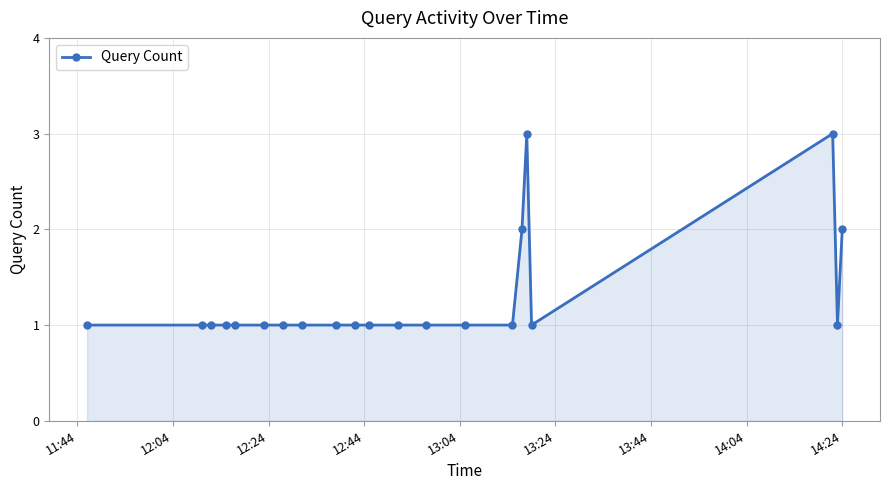

What is the maximum value shown in the chart?

3